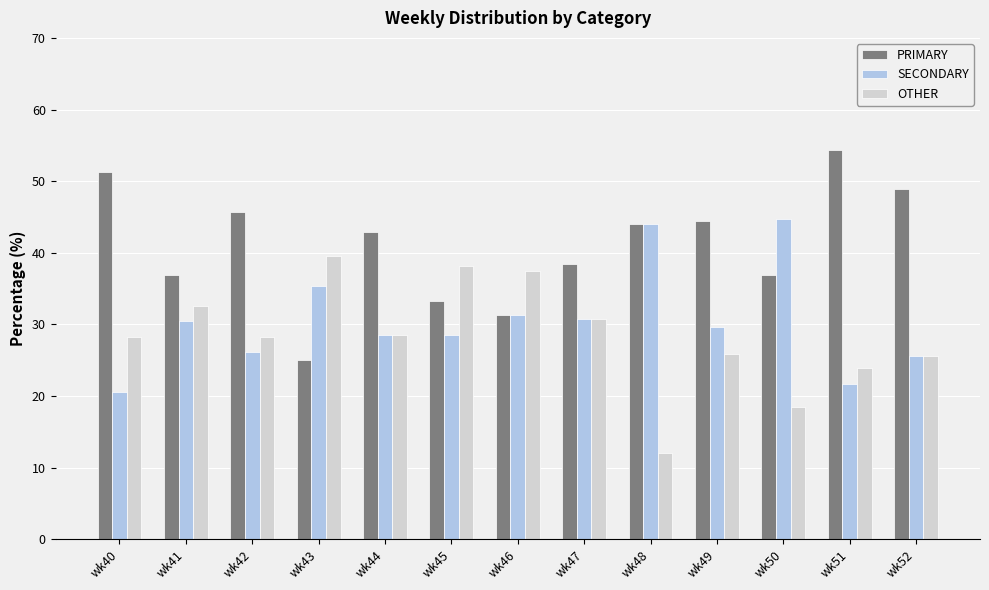

Does the chart contain stacked bars?

No